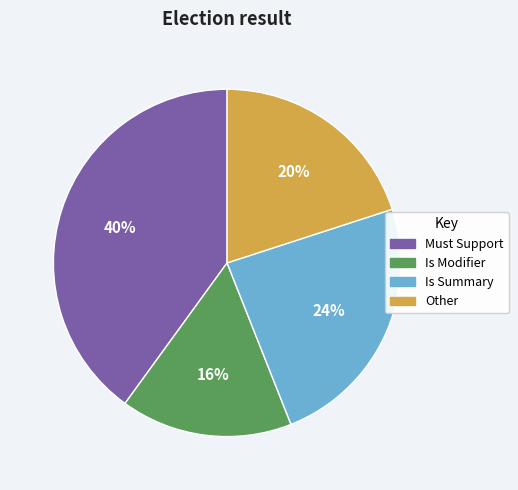

Is there any slice that represents more than half of the pie?

No